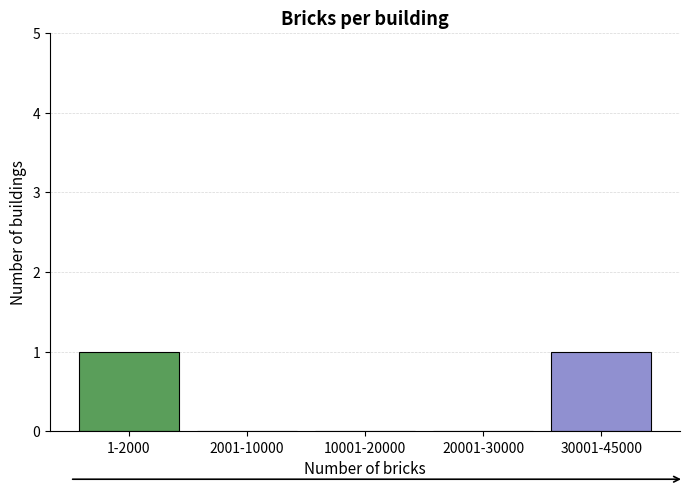

Reading left to right, what are all the values shown in this chart?

1-2000=1	2001-10000=0	10001-20000=0	20001-30000=0	30001-45000=1